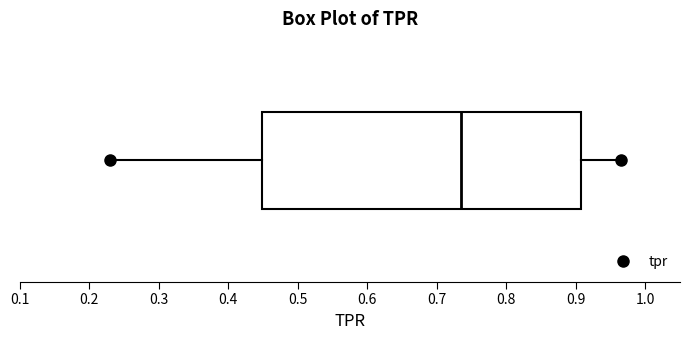

Where does the median line of the box sit on the x-axis? The values are not printed on the chart, so give them approximately, as read against the axis.

0.74